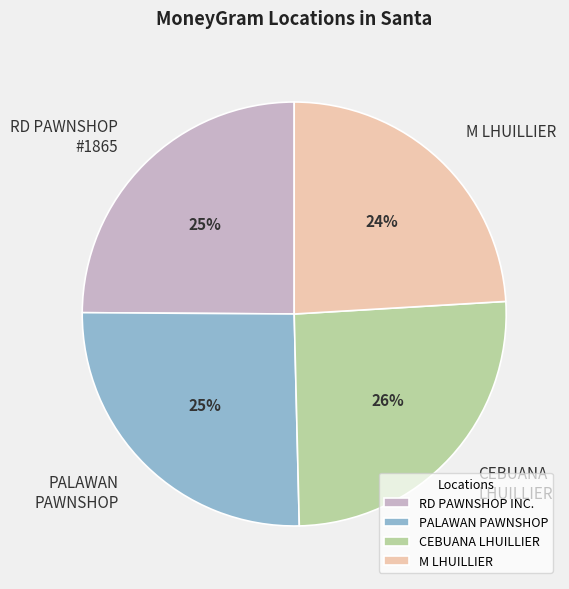

Is it true that M LHUILLIER is 38% of the pie?

False